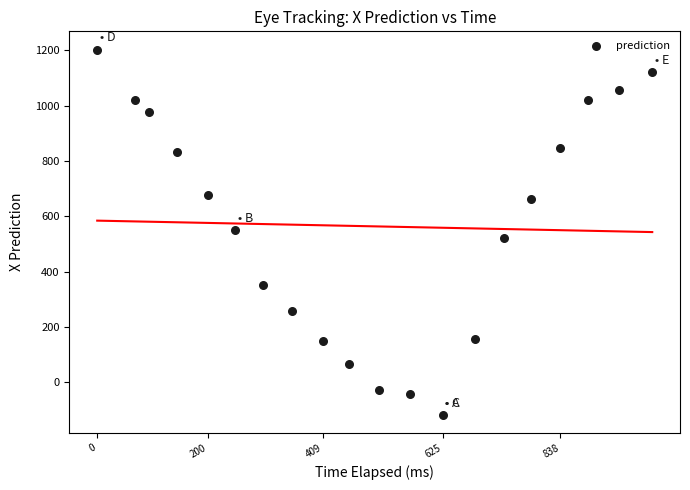

What is the range of Y values (max minus min)?

1320.3